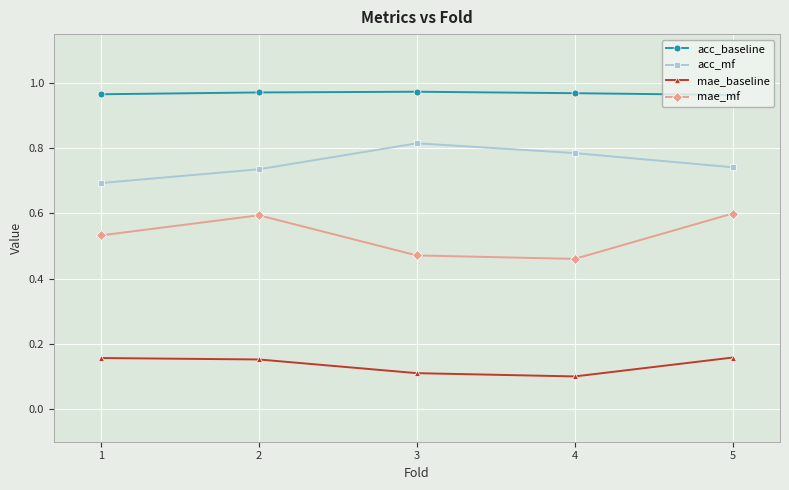

True or false: acc_mf has more than 2 interior local peaks.

False